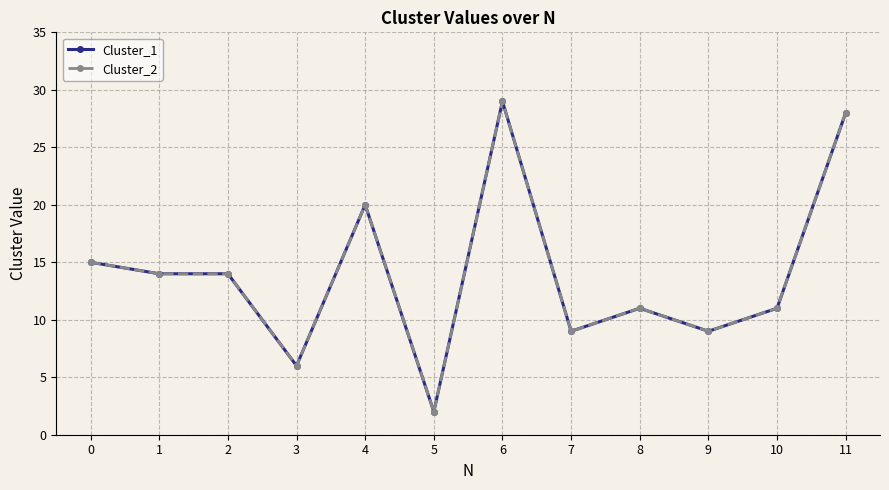

Which category has the lowest value across all series?

5